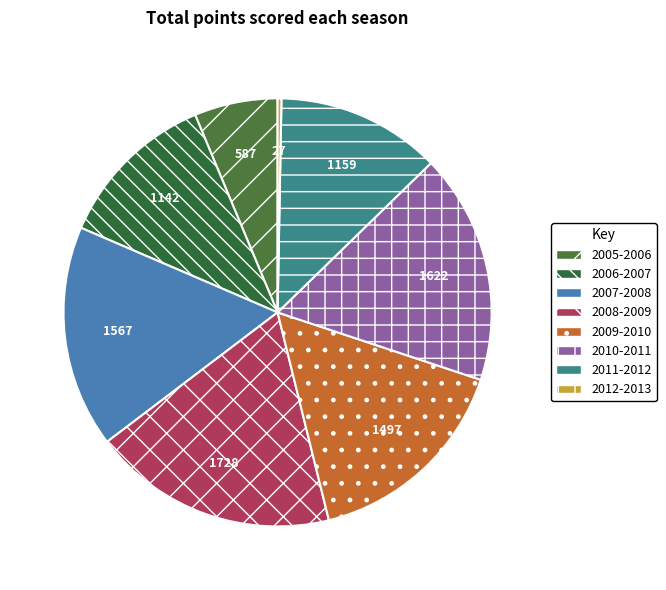

Count the number of slices in the pie.

8